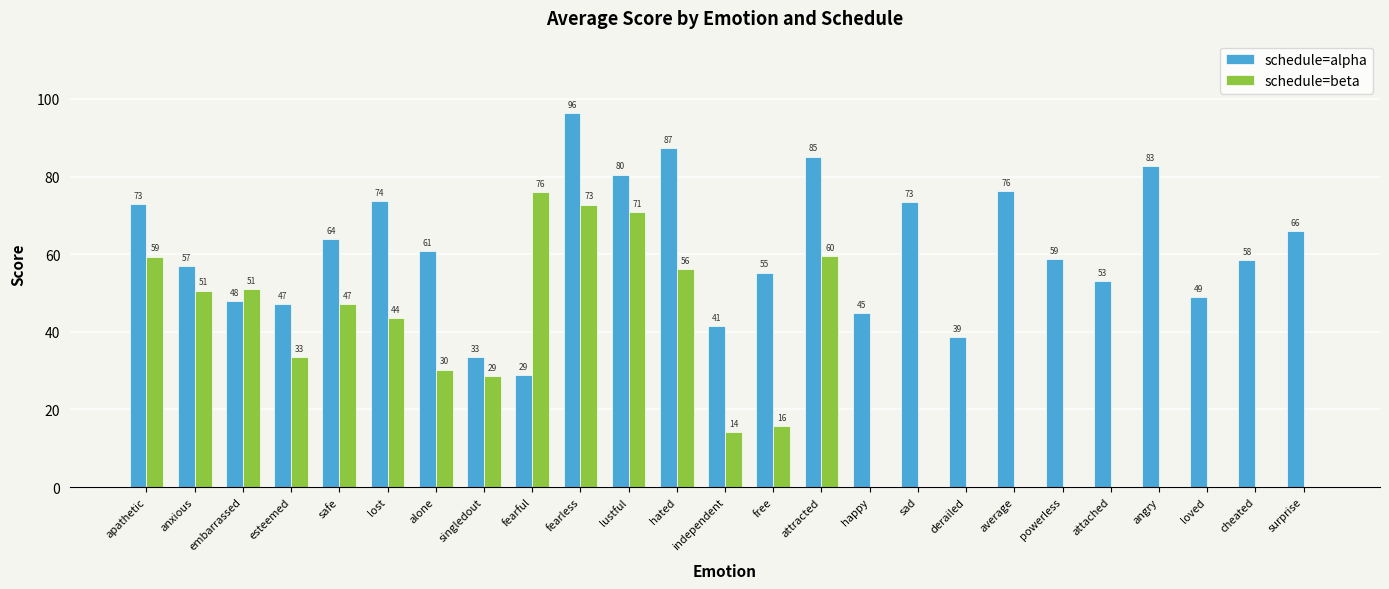

At which category is the sum across all series the highest?

fearless